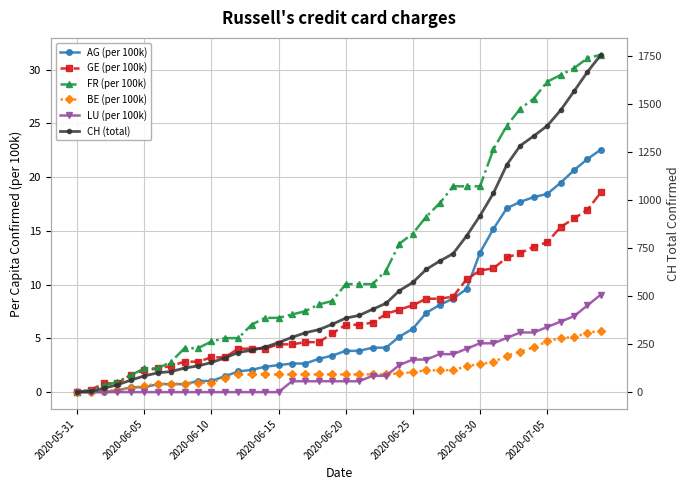

What is the difference between the AG (per 100k) values at 22 and 13?

2.1